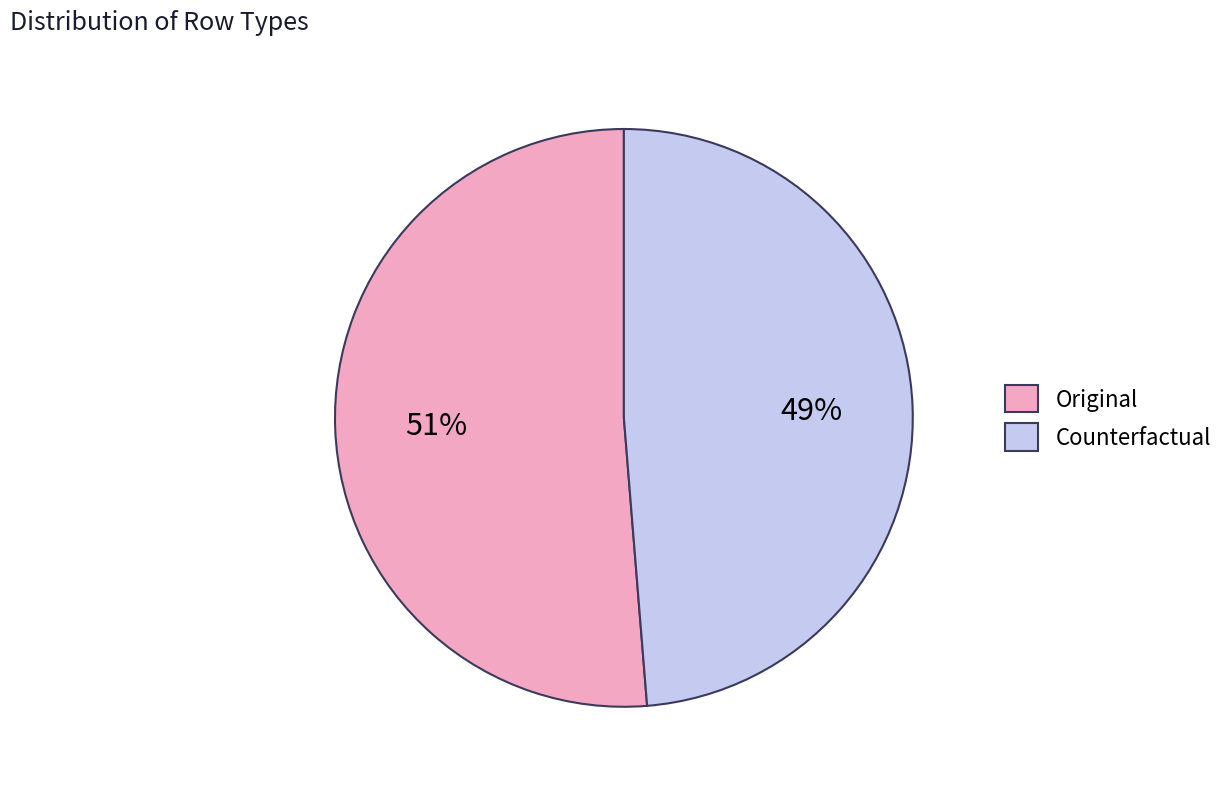

Is there a majority slice in this chart?

Yes